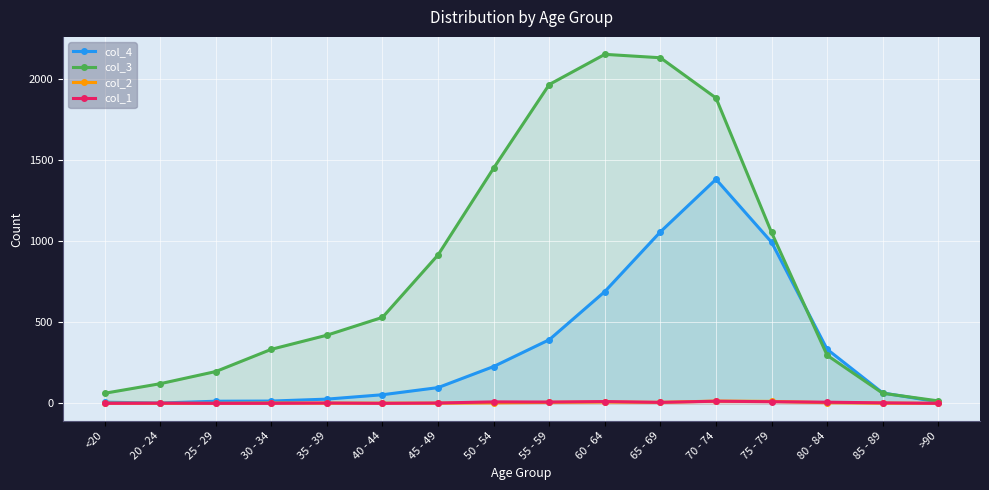

Is the value of col_2 at 50 - 54 greater than the value of col_3 at 40 - 44?

No